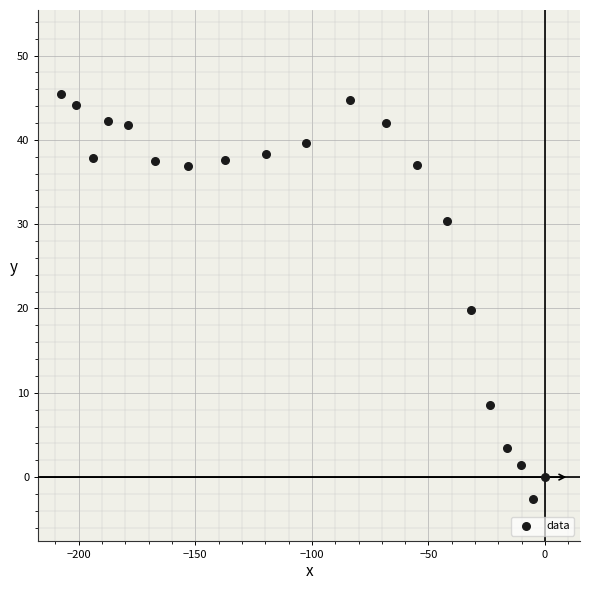

What is the range of X values (max minus min)?

207.4